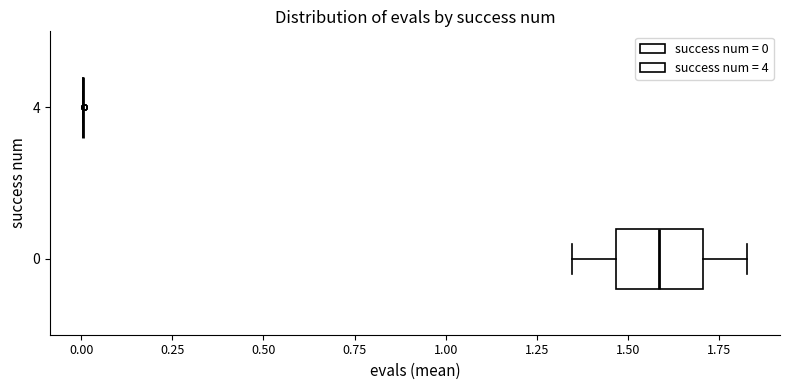

Which box is the widest, from its left edge to its right edge?

0